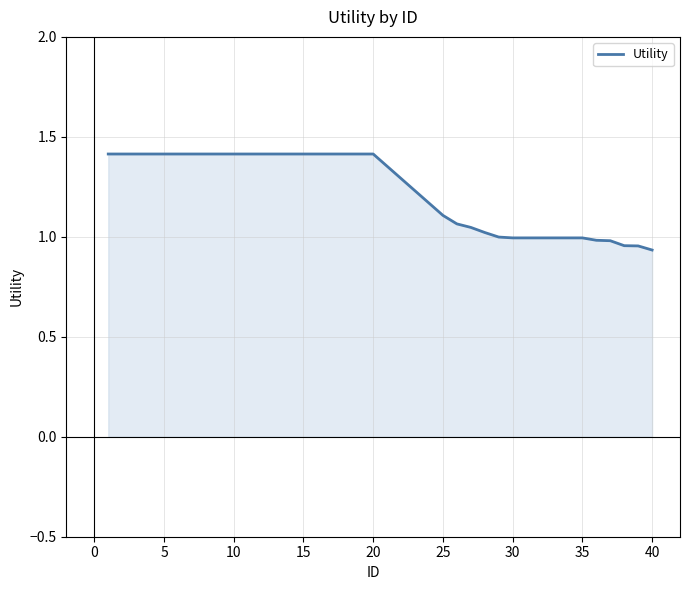

What is the maximum value shown in the chart?

1.4